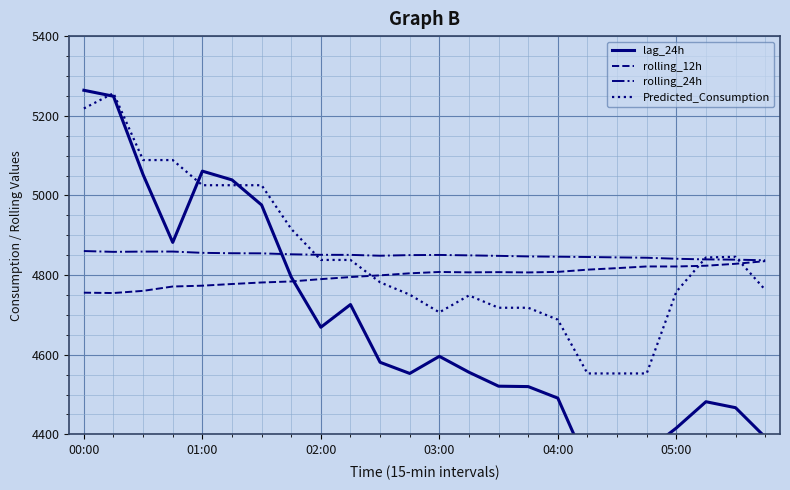

The value of rolling_12h at 04:00 is 2207.6. True or false?

False